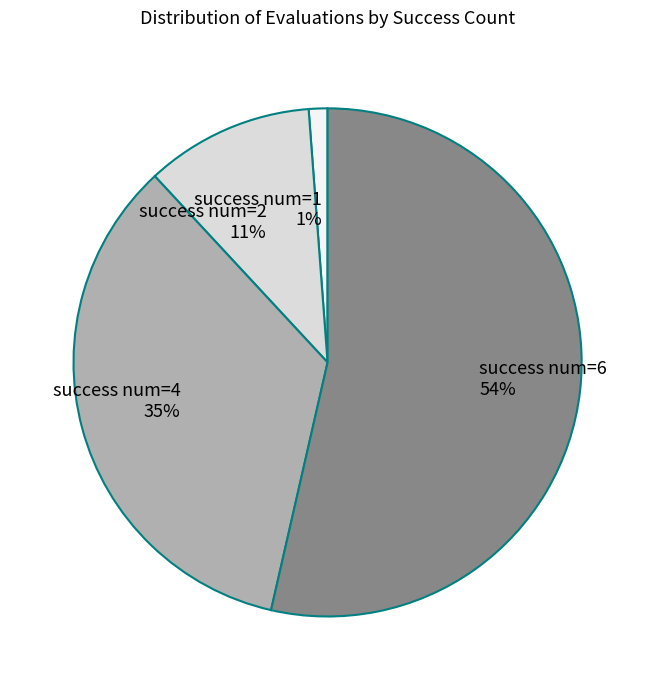

How many segments does this pie chart have?

4